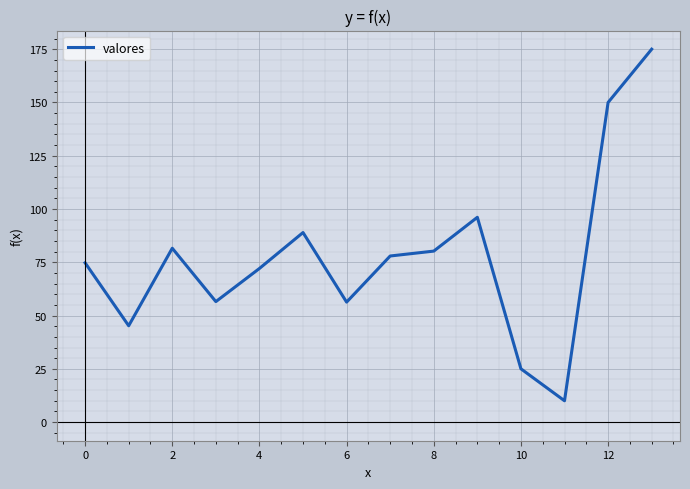

What is the greatest value displayed?

175.0